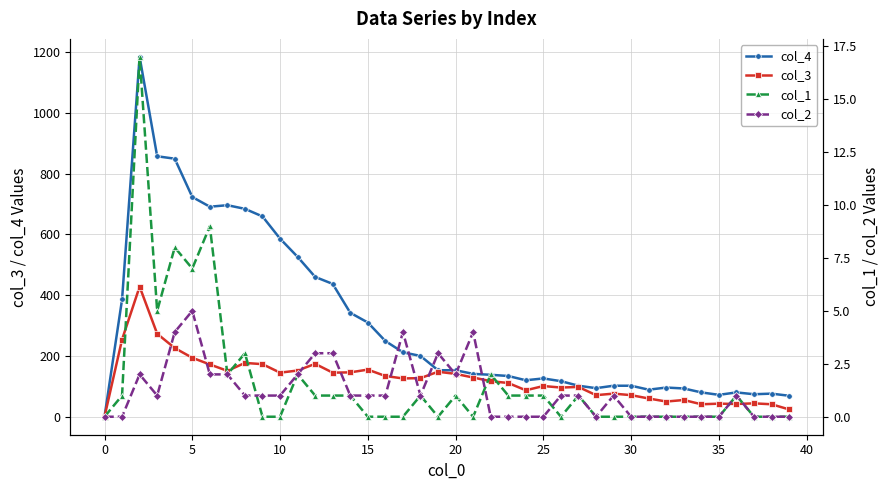

Which series has the widest spread of values?

col_4